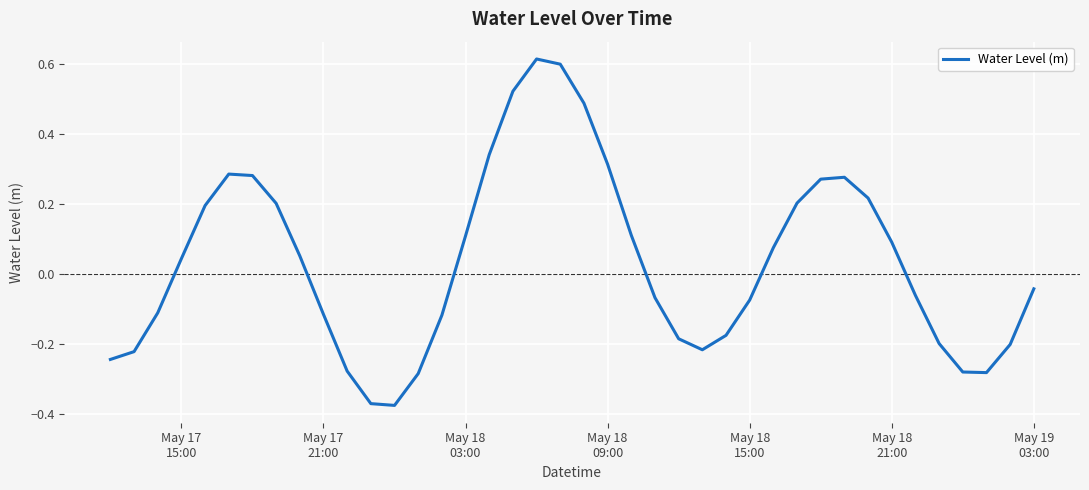

What is the difference between the maximum and minimum values?

1.0